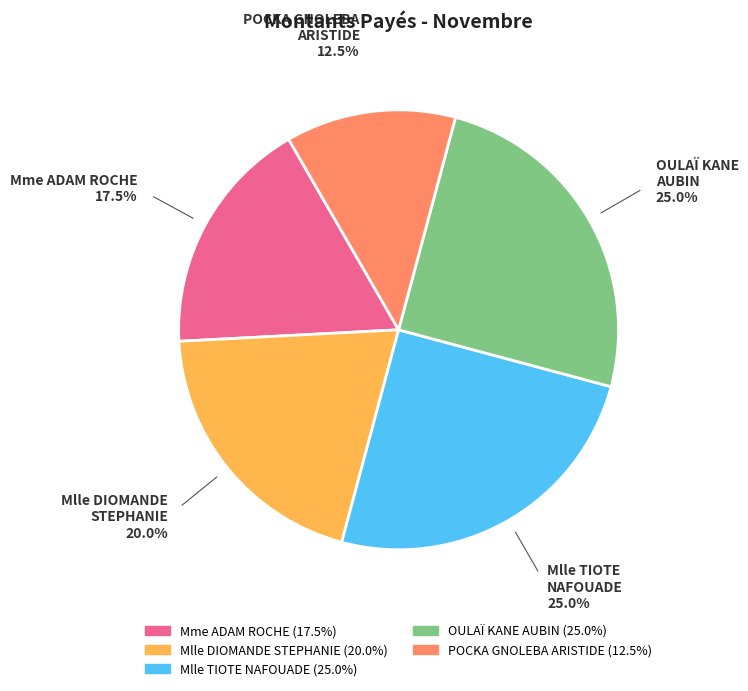

Does any single category account for the majority?

No